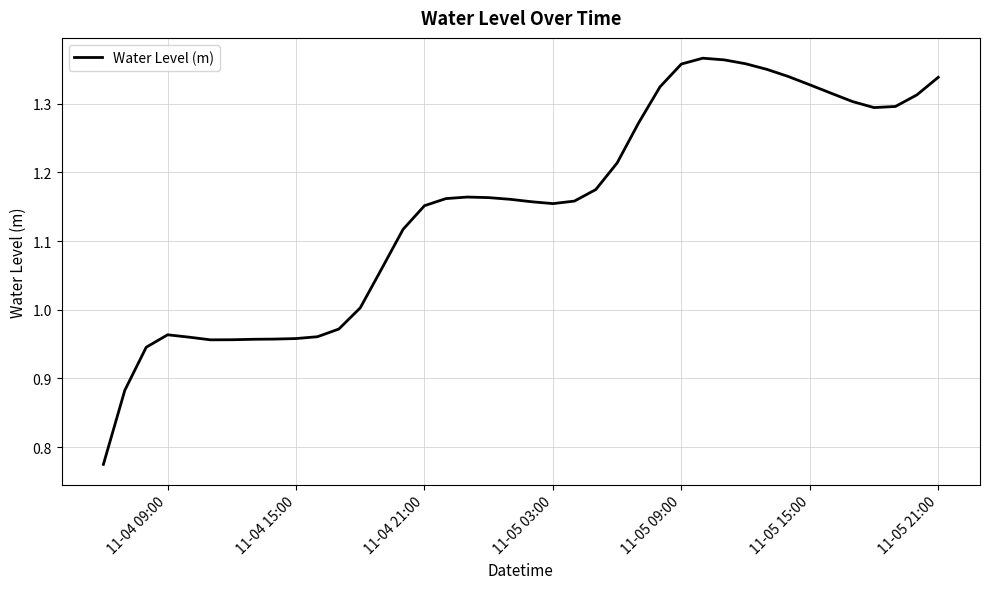

What is the difference between the maximum and minimum values?

0.6